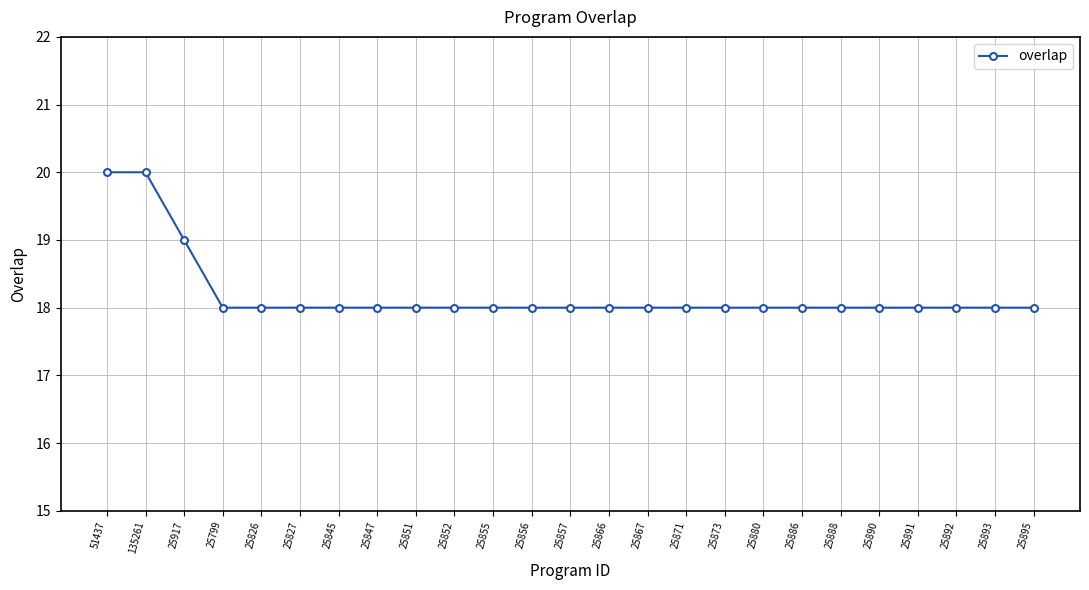

Reading right to left, transcribe all the data shown in this chart.

25895=18	25893=18	25892=18	25891=18	25890=18	25888=18	25886=18	25880=18	25873=18	25871=18	25867=18	25866=18	25857=18	25856=18	25855=18	25852=18	25851=18	25847=18	25845=18	25827=18	25826=18	25799=18	25917=19	135261=20	51437=20